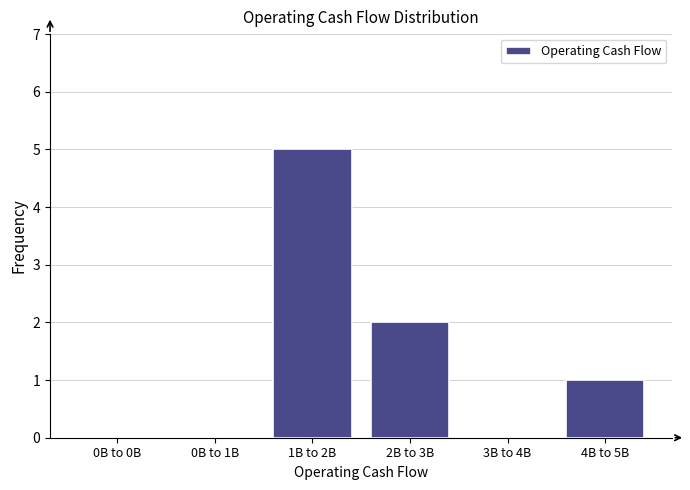

Reading left to right, extract all data points from this chart.

0B to 0B=0	0B to 1B=0	1B to 2B=5	2B to 3B=2	3B to 4B=0	4B to 5B=1